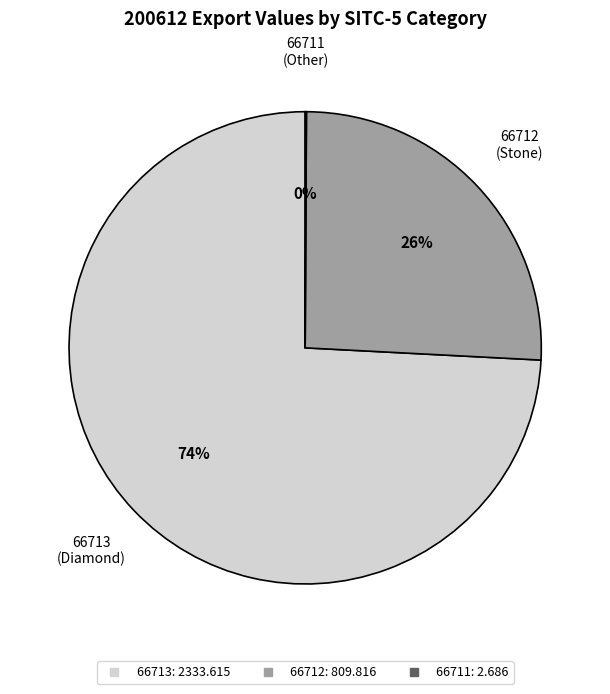

Between 66712 and 66713, which is larger?

66713